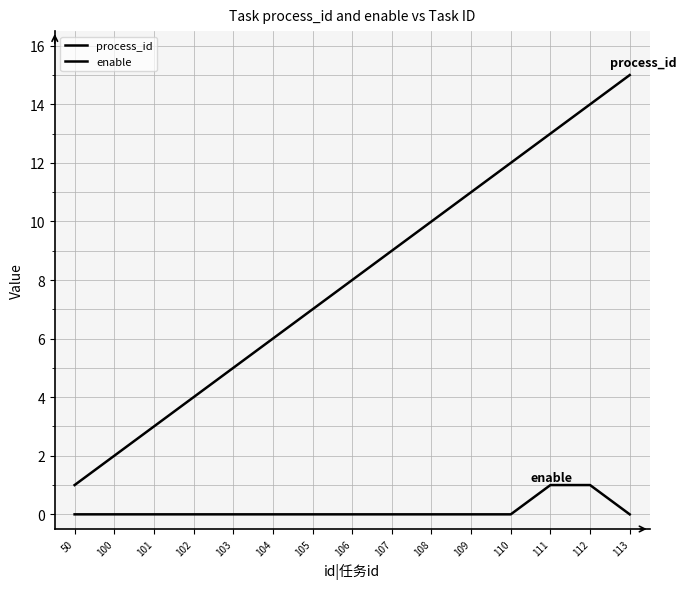

How many lines are shown in the chart?

2